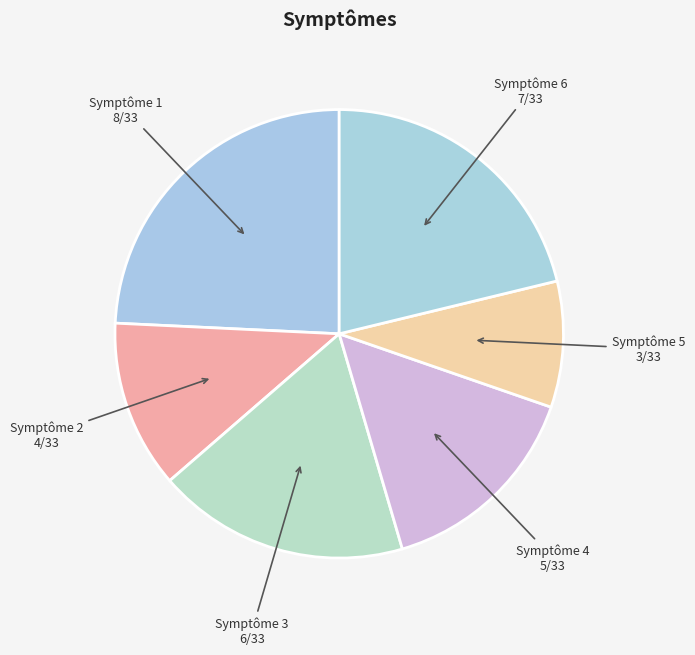

True or false: Symptôme 1 accounts for 37% of the total.

False